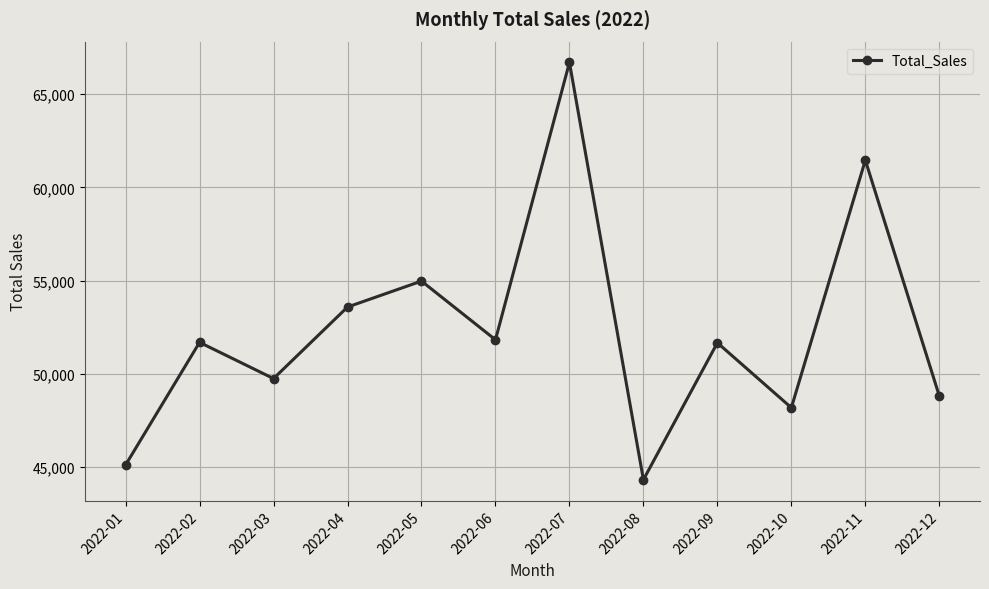

What is the greatest value displayed?

66698.2